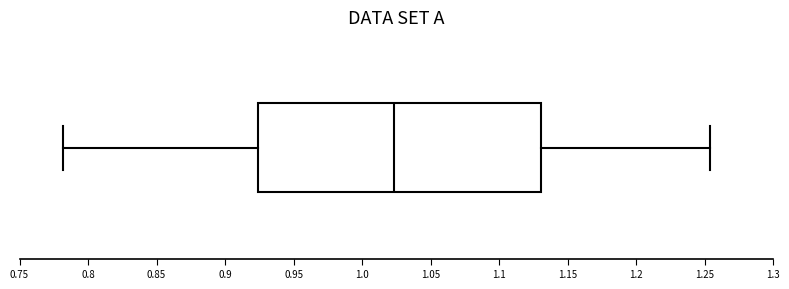

Where does the right whisker of the box end on the x-axis? The values are not printed on the chart, so give them approximately, as read against the axis.

1.255